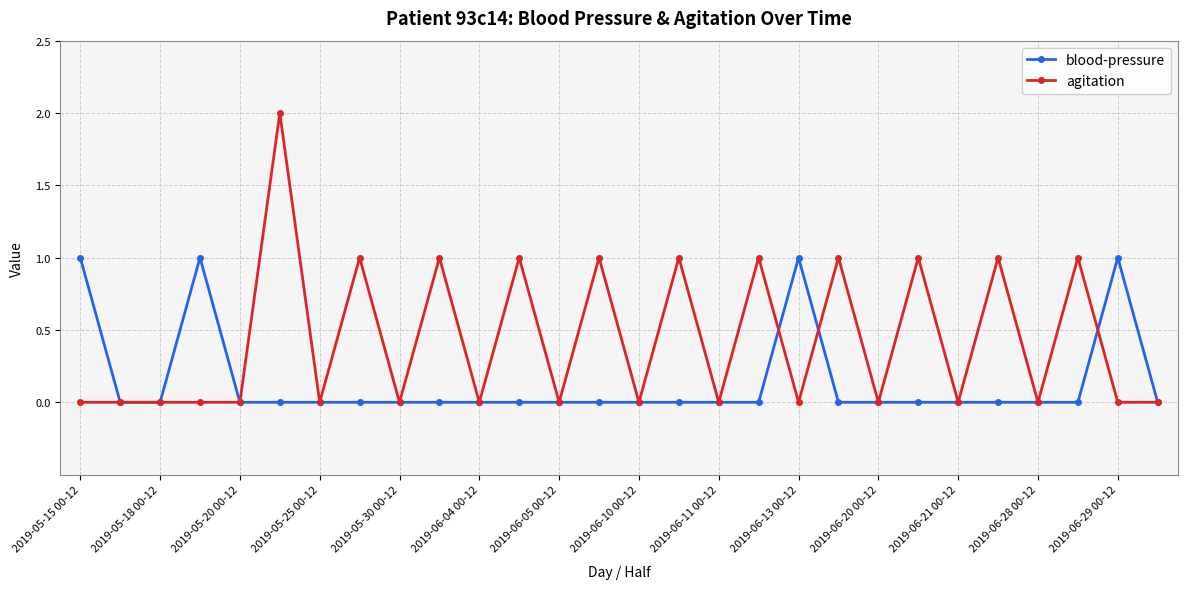

True or false: blood-pressure has more than 1 points higher than both neighbors.

True